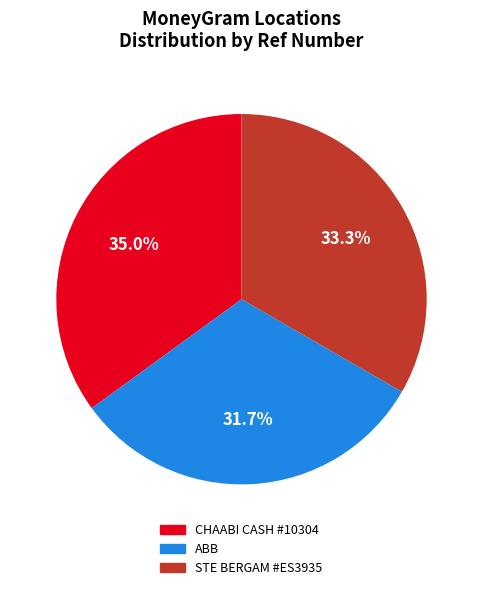

Is there any slice that represents more than half of the pie?

No